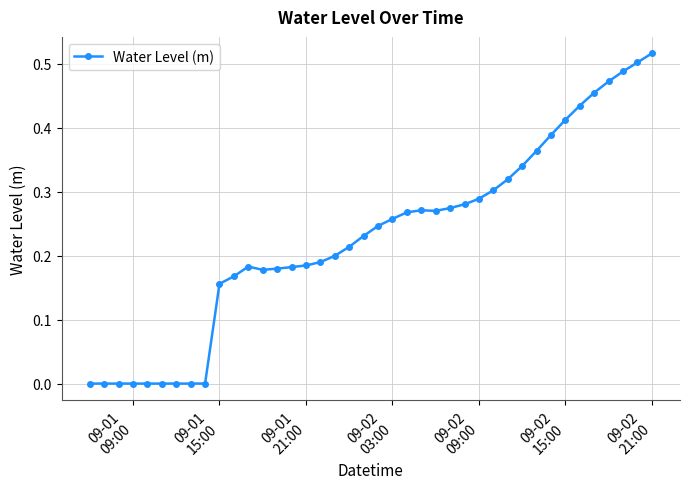

What is the sum of all values?

9.2